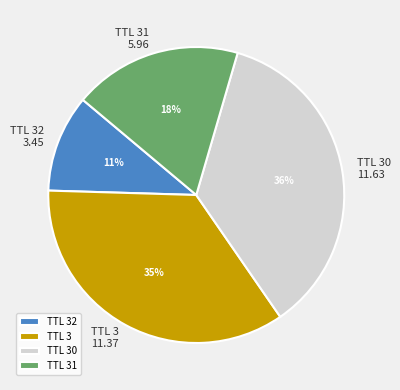

What percentage is the TTL 31 slice, to the nearest percent?

18%